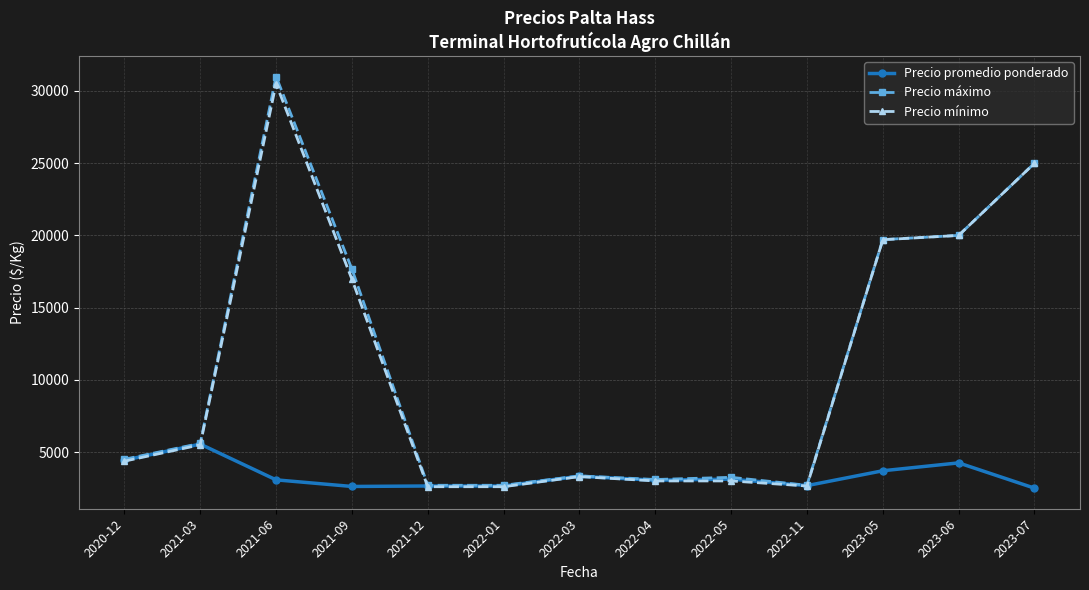

What is the label of the 9th point from the left?

2022-05